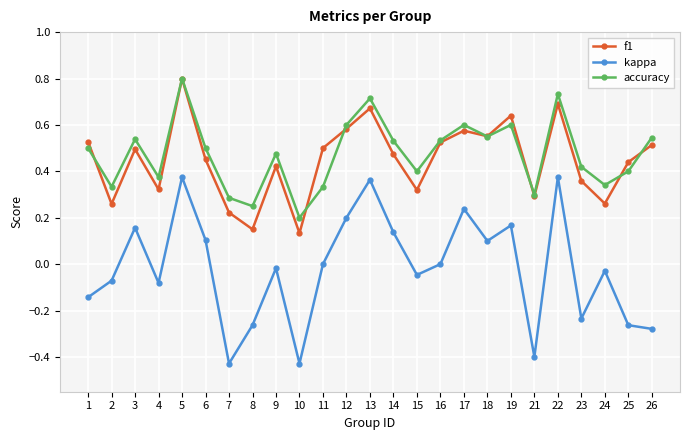

The f1 series shows 0.2 at 26. True or false?

False